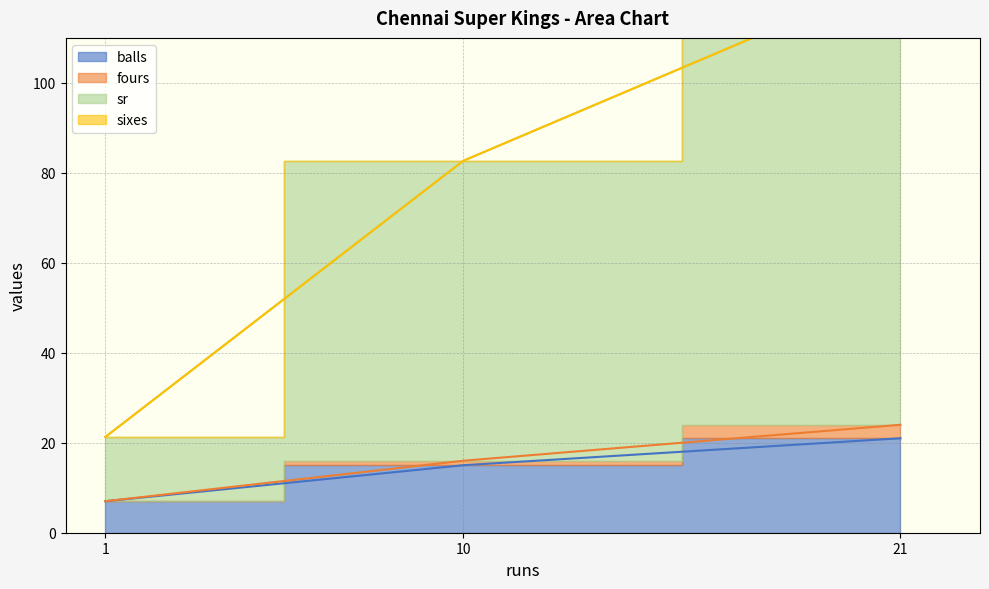

Where does the balls series first go above 15?

21